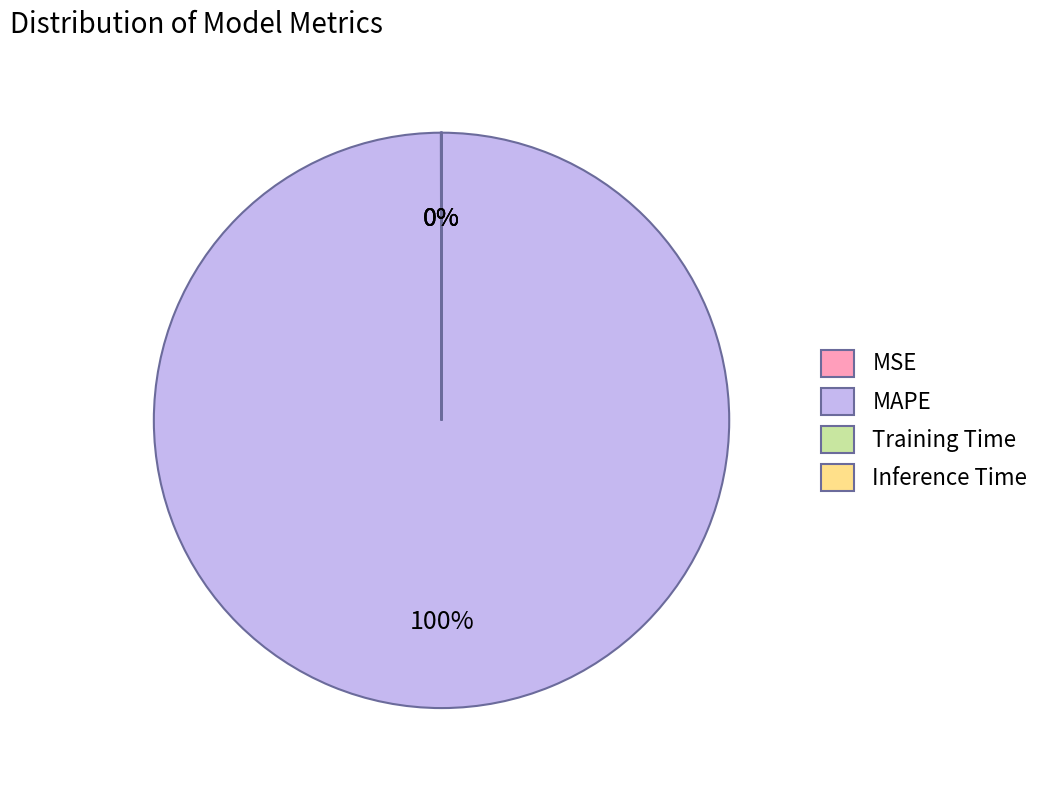

To the nearest percent, what portion does MAPE represent?

100%